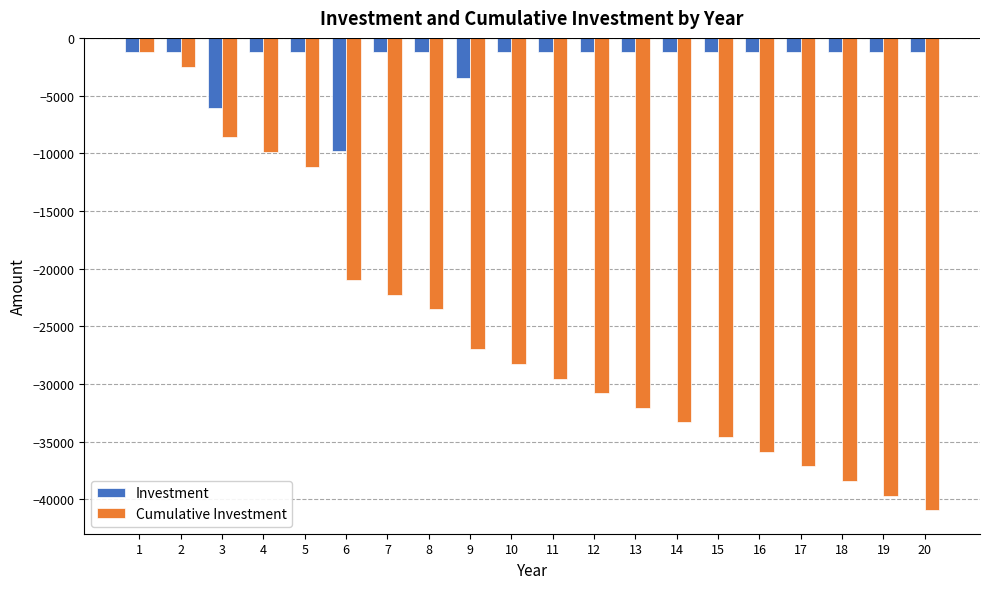

What is the difference between the Investment values at 6 and 20?

8572.6